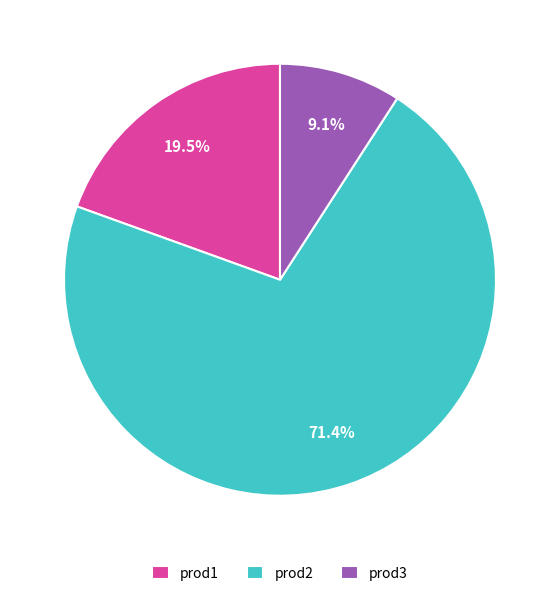

To the nearest percent, what is the combined percentage of prod2 and prod1?

91%